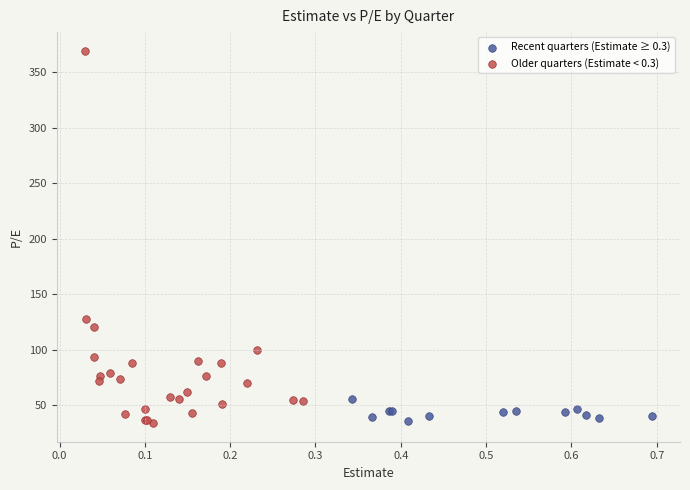

Which series has the widest spread of Y values?

Older quarters (Estimate < 0.3)